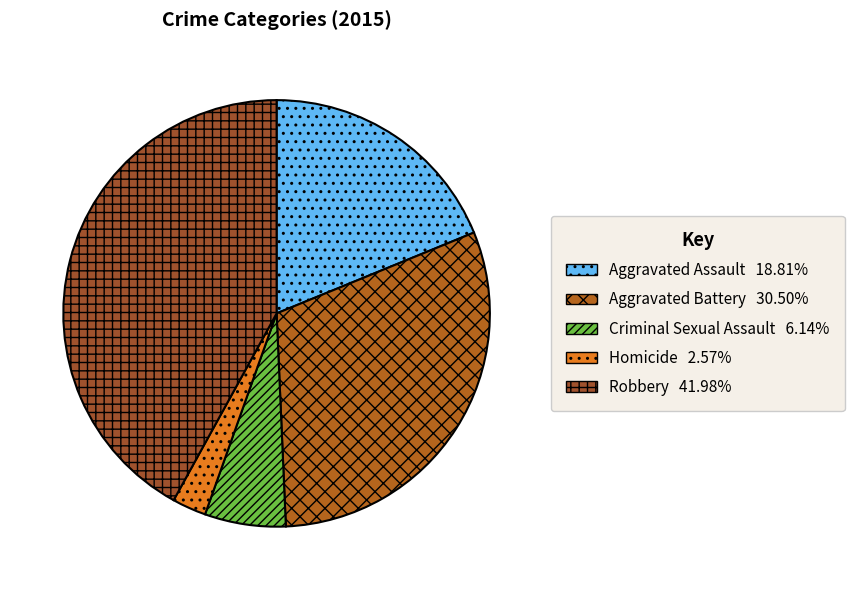

To the nearest percent, what is the difference between the Homicide and Aggravated Battery slice percentages?

28%